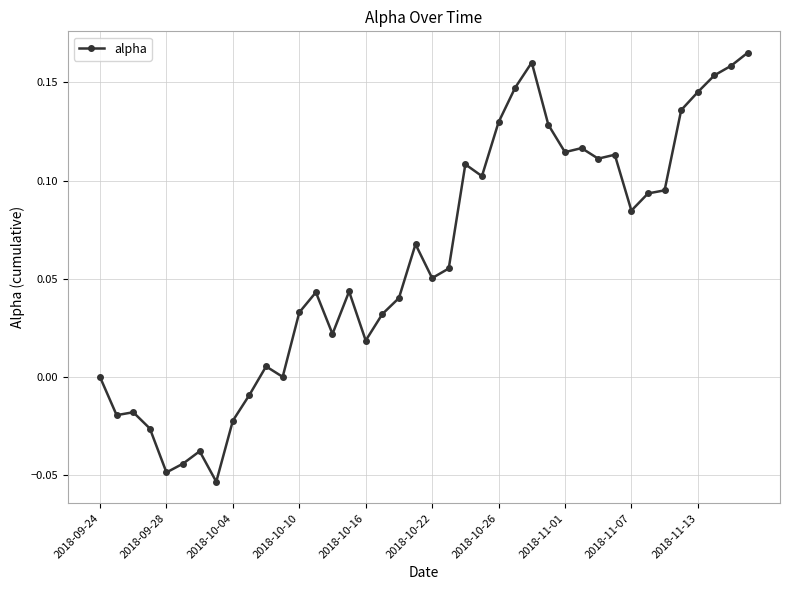

True or false: there are more than 2 points higher than both neighbors.

True